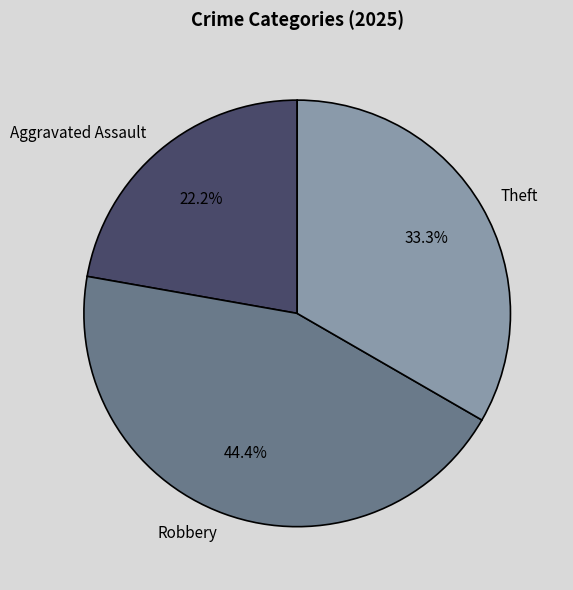

What is the smallest slice in the pie chart?

Aggravated Assault